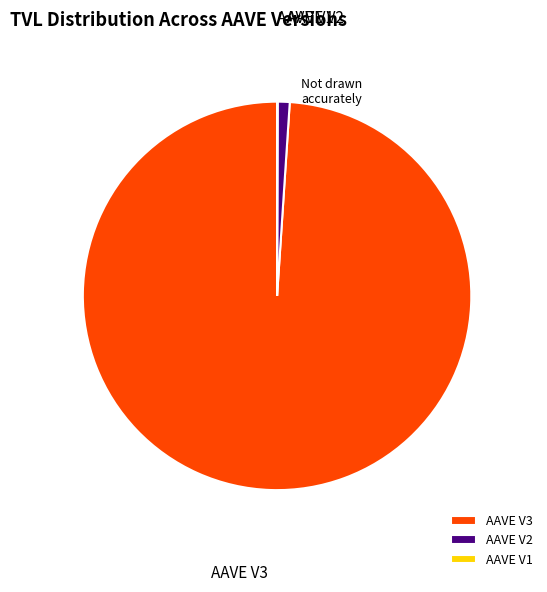

Which category accounts for the majority?

AAVE V3